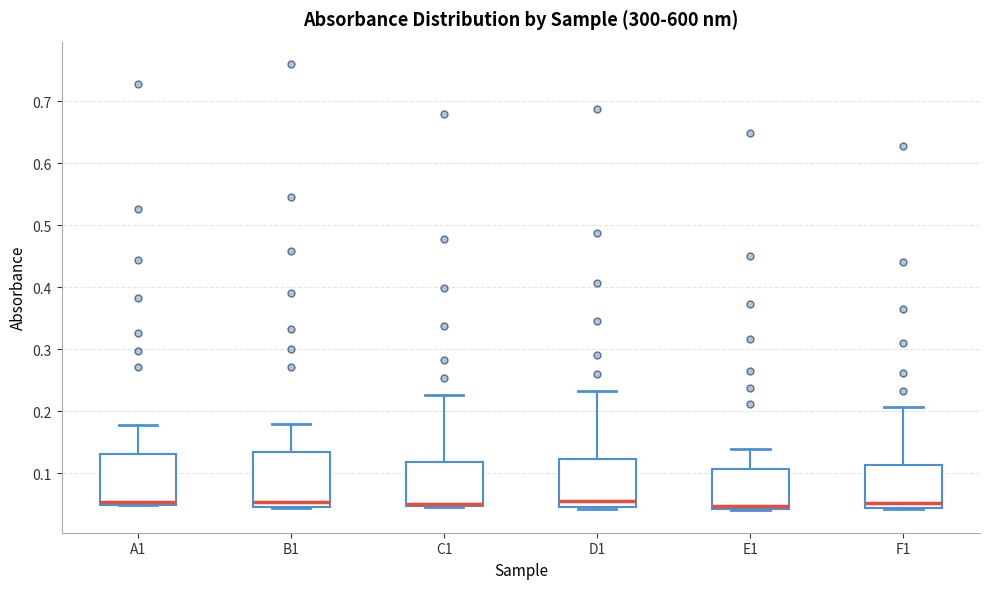

Reading left to right, transcribe this box plot: for each box, give where its median line is, the range the box spans, and where its two whiskers end, as read against the y-axis. The values are not printed on the chart, so give them approximately, as read against the axis.

A1: median 0.05 (just above the box's lower edge), box 0.05 to 0.13, whiskers 0.05 to 0.18
B1: median 0.05 (just above the box's lower edge), box 0.05 to 0.13, whiskers 0.04 to 0.18
C1: median 0.05 (just above the box's lower edge), box 0.05 to 0.12, whiskers 0.05 to 0.23
D1: median 0.06, box 0.05 to 0.12, whiskers 0.04 to 0.23
E1: median 0.05, box 0.04 to 0.11, whiskers 0.04 to 0.14
F1: median 0.05, box 0.04 to 0.11, whiskers 0.04 to 0.21